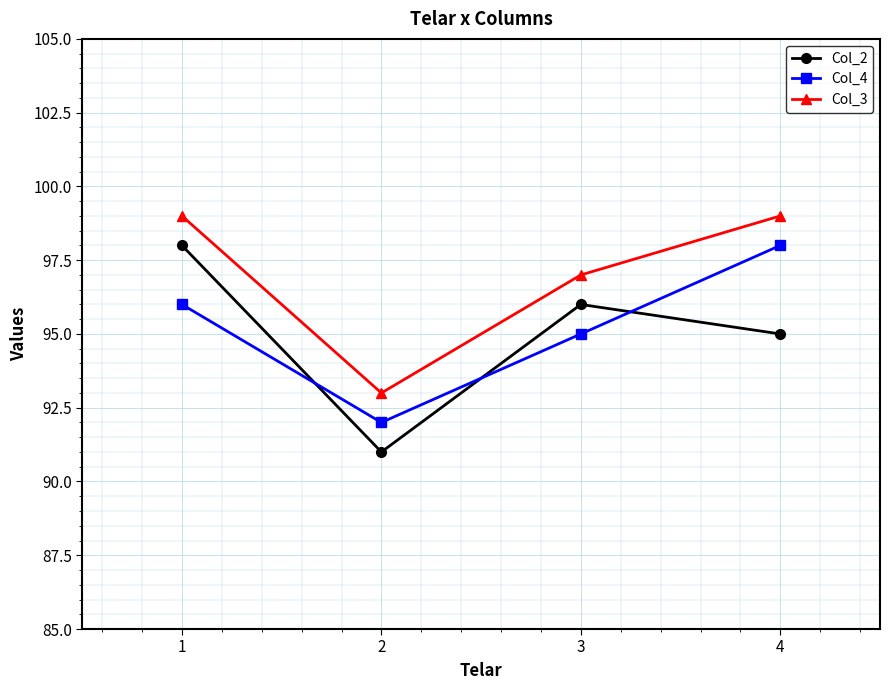

Reading left to right, what are all the values shown in this chart?

Col_2: 98	91	96	95
Col_4: 96	92	95	98
Col_3: 99	93	97	99